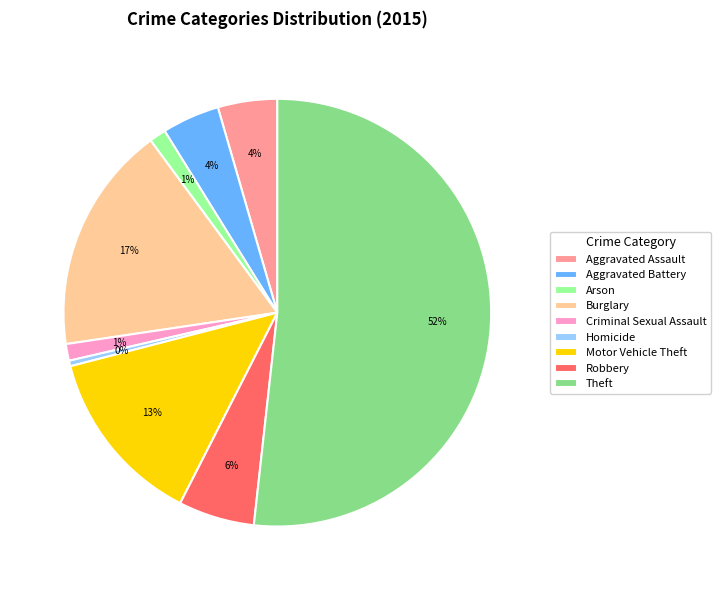

To the nearest percent, what percentage of the pie is Arson?

1%